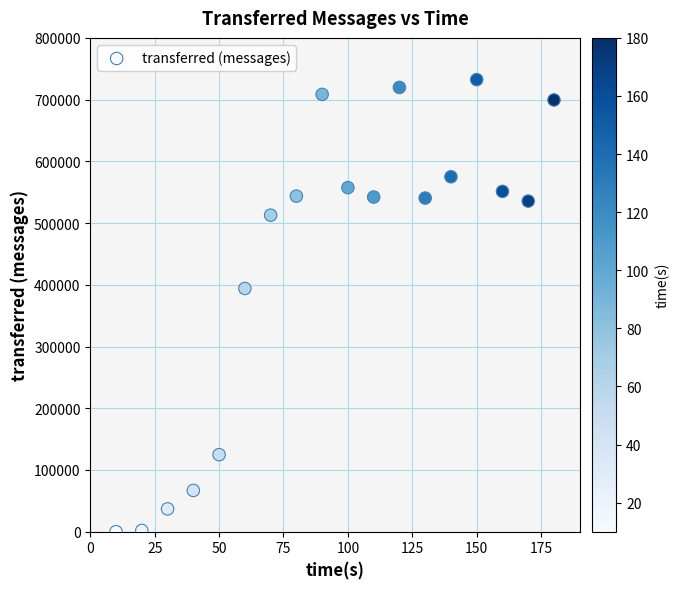

What is the range of Y values (max minus min)?

732400